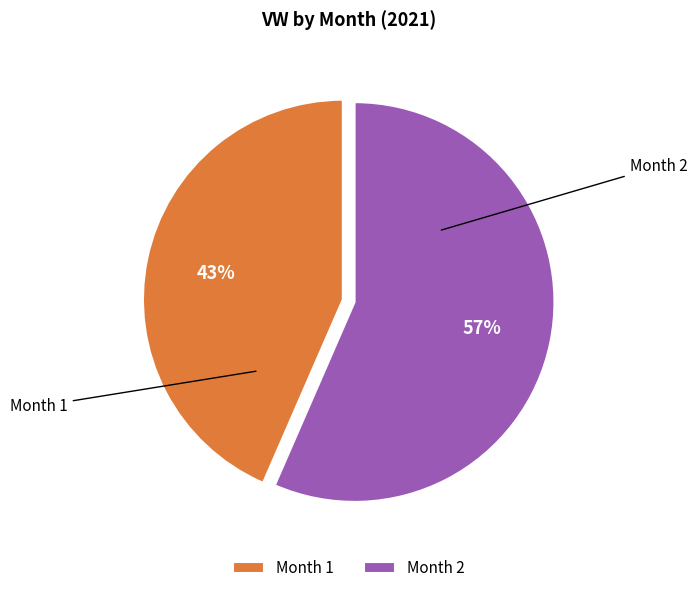

Which slice is the smallest?

Month 1